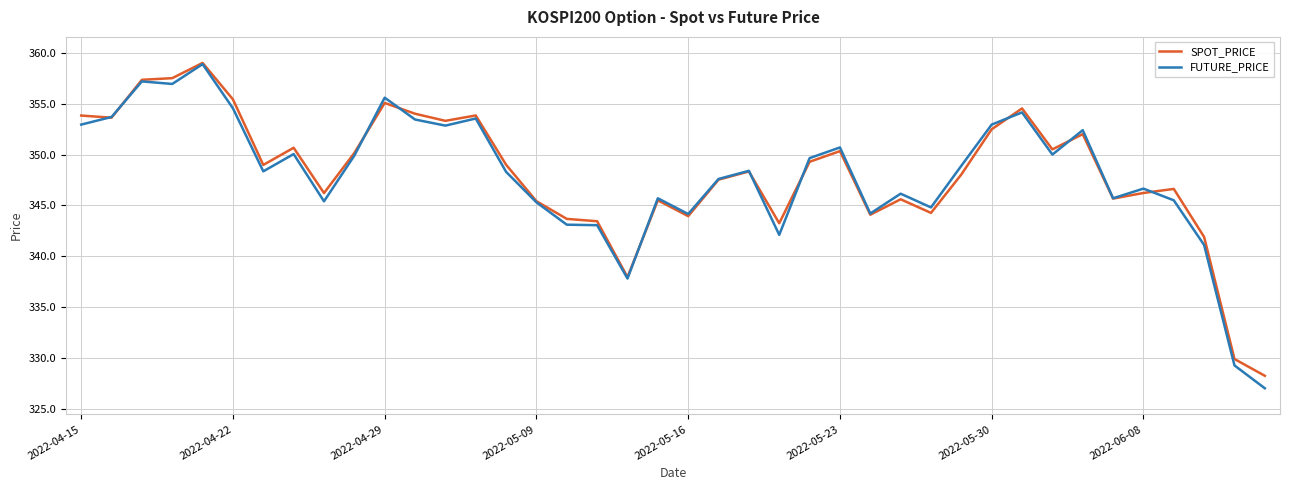

What is the highest value of the SPOT_PRICE series?

359.0